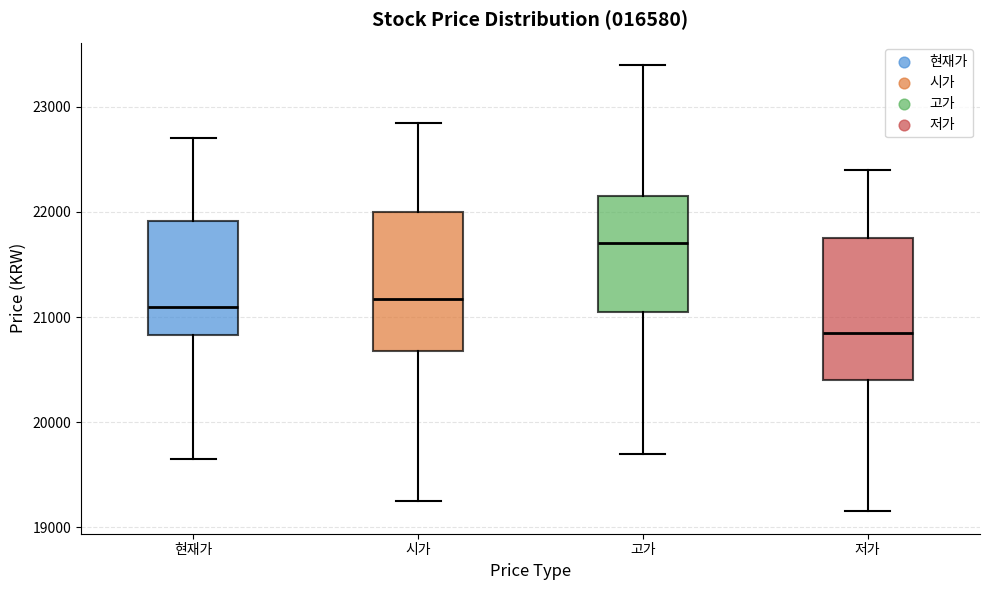

Reading left to right, read every box against the y-axis: the position of its median line, the range the box covers, and the ends of its whiskers. The values are not printed on the chart, so give them approximately, as read against the axis.

현재가: median 21100, box 20800 to 21900, whiskers 19700 to 22700
시가: median 21200, box 20700 to 22000, whiskers 19300 to 22900
고가: median 21700, box 21100 to 22200, whiskers 19700 to 23400
저가: median 20900, box 20400 to 21800, whiskers 19200 to 22400